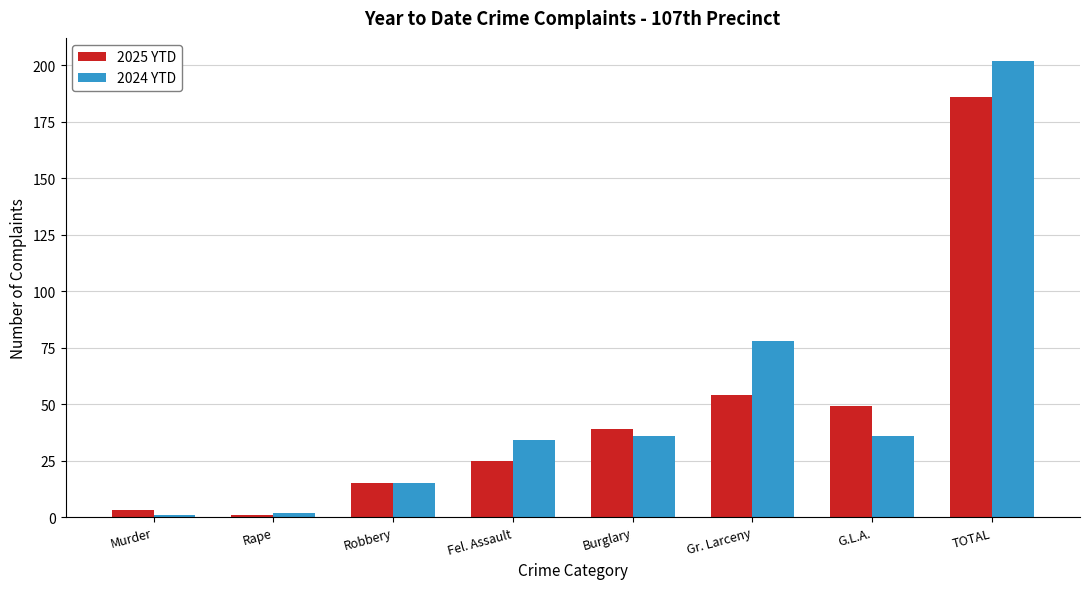

What position from the right is G.L.A.?

2